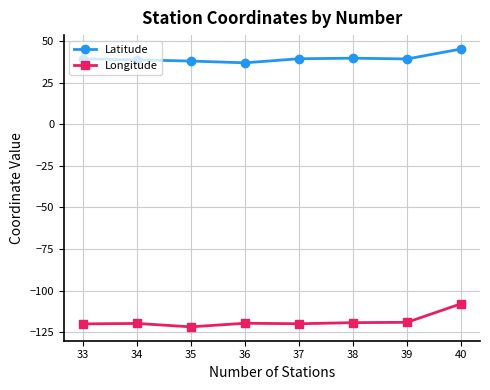

At which category does the chart reach its peak across all series?

40